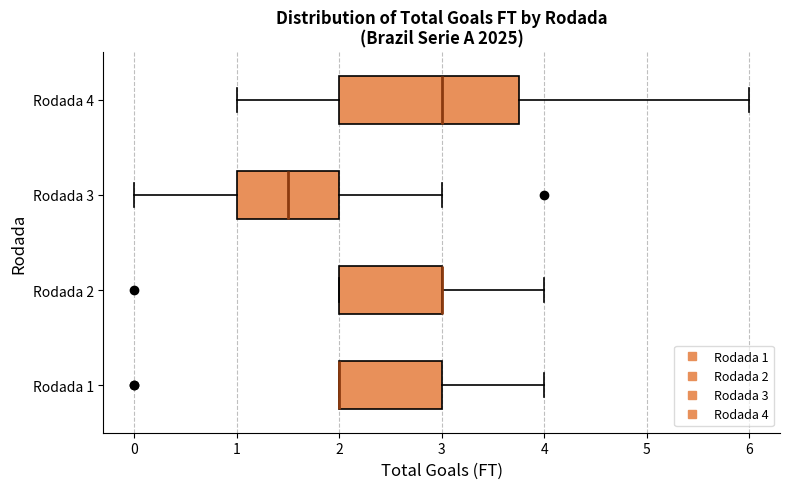

Comparing the boxes themselves (not the whiskers), which one is the widest?

Rodada 4